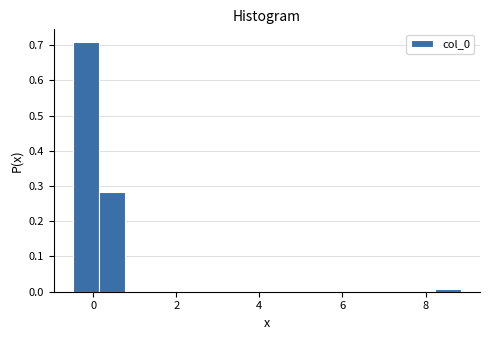

Read against the x-axis, roughly where is the centre of the tallest bar?

-0.2